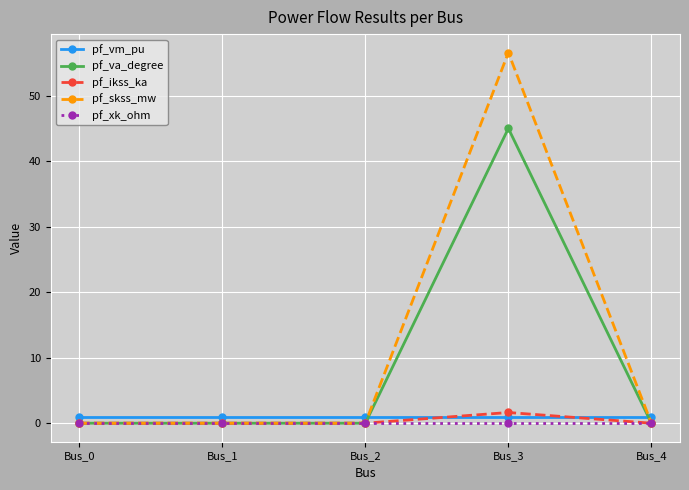

How many categories are shown in the chart?

5